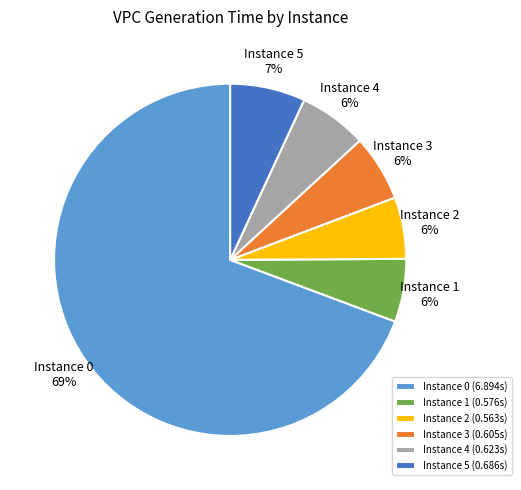

Is it true that Instance 2 (0.563s) is 6% of the pie?

True